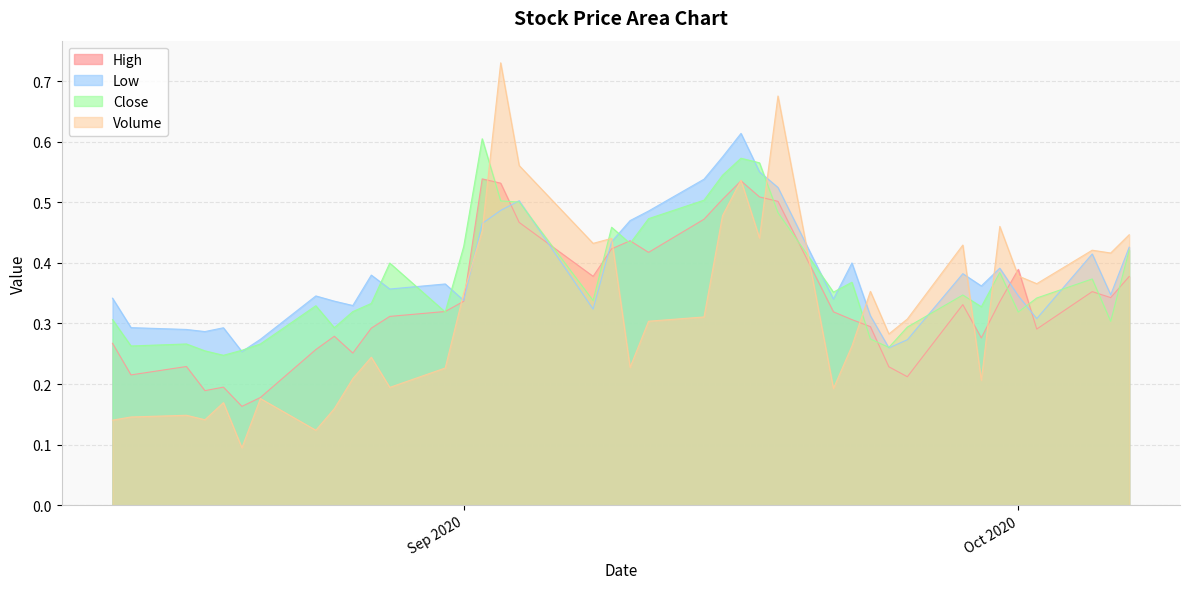

Between which two adjacent categories do Close and Volume first intersect?

2020-09-02 and 2020-09-03